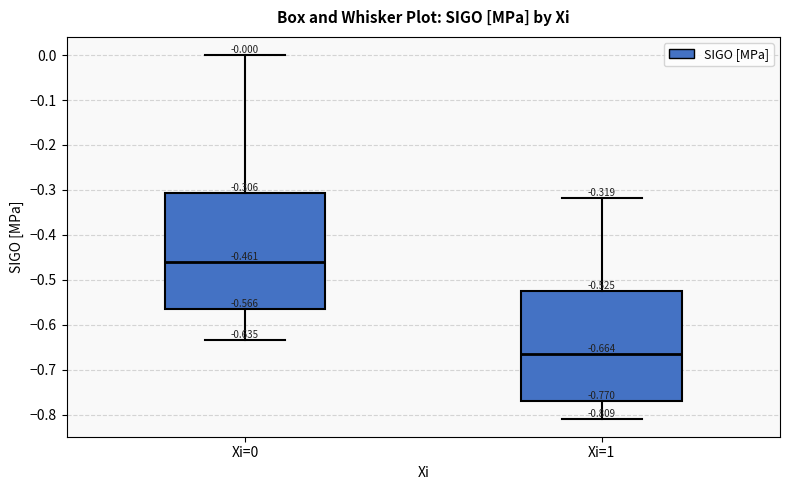

Which box's median line is the highest?

Xi=0